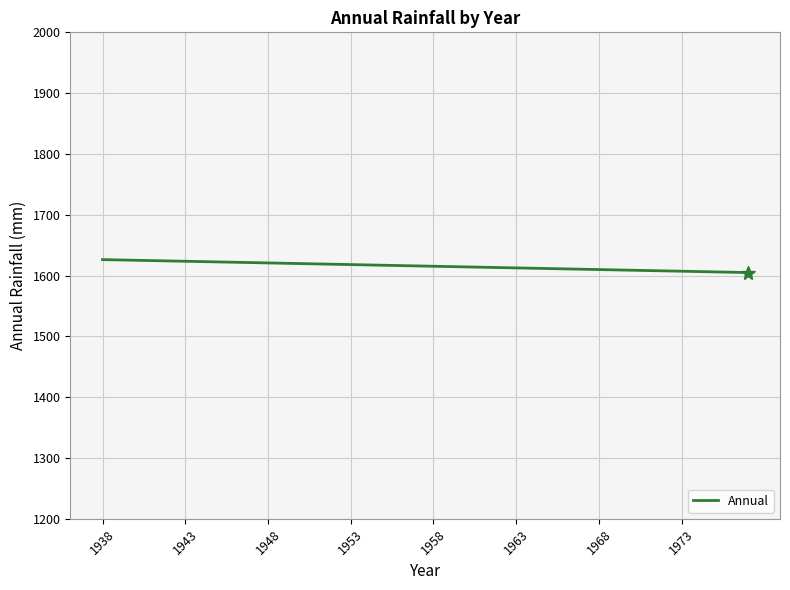

What is the difference between the maximum and minimum values?

21.3